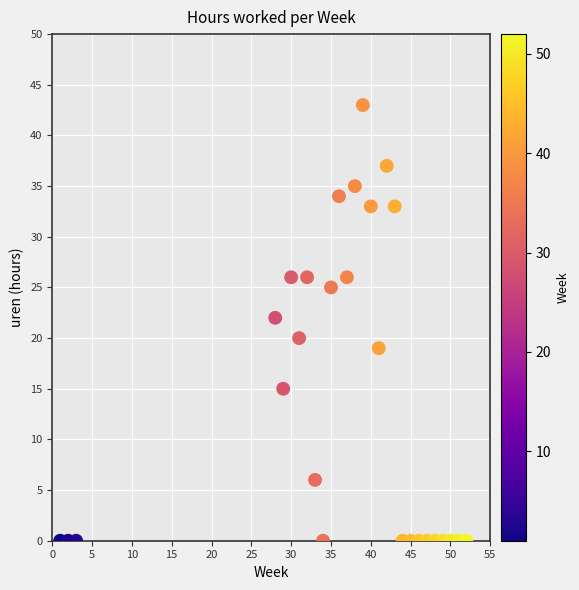

What is the range of X values (max minus min)?

51